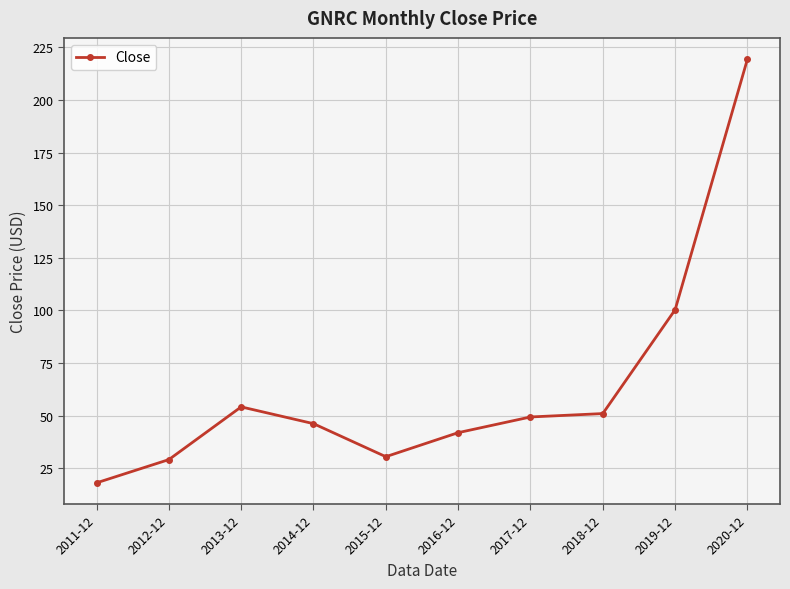

At which category does the chart reach its peak across all series?

2020-12